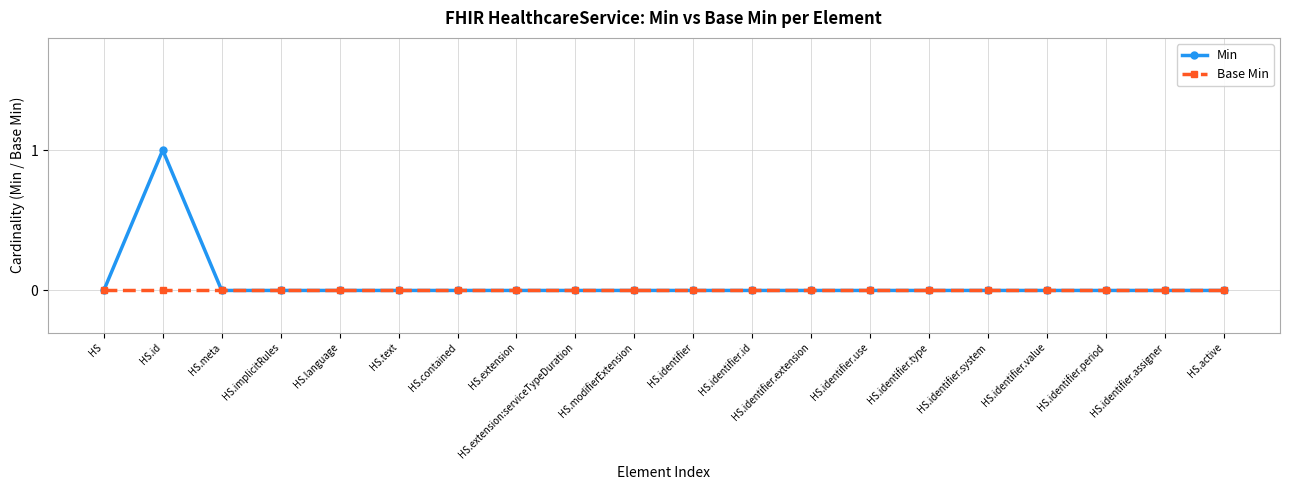

At which category is the sum across all series the highest?

HS.id